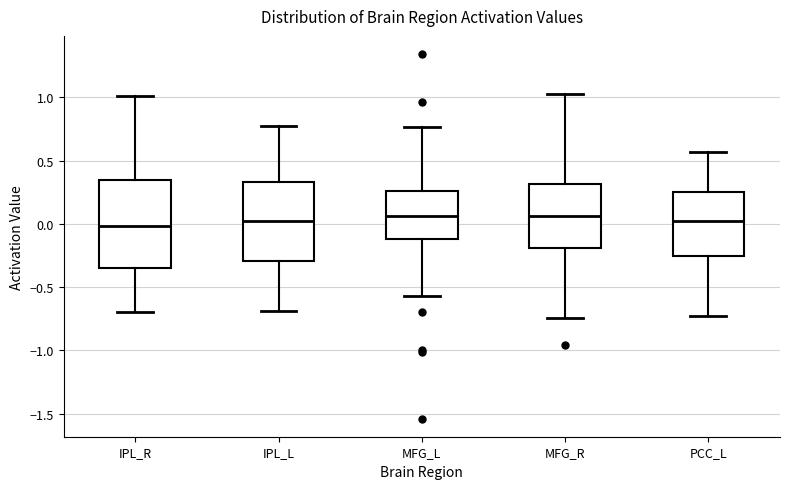

Where does the lower whisker of the box for IPL_R end on the y-axis? The values are not printed on the chart, so give them approximately, as read against the axis.

-0.70